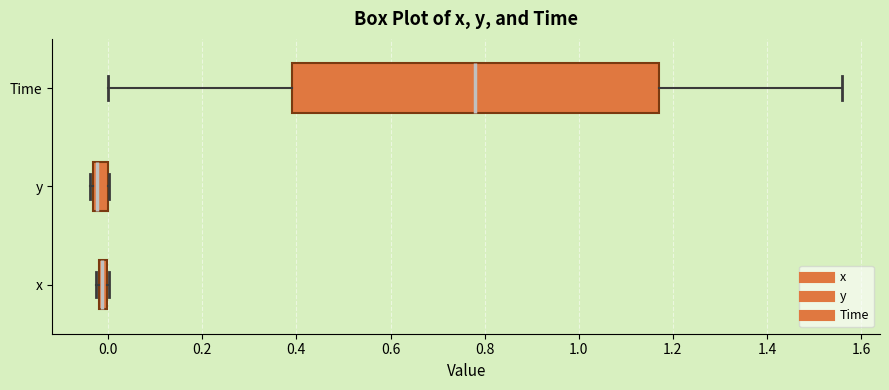

Where does the median line of the box for y sit on the x-axis? The values are not printed on the chart, so give them approximately, as read against the axis.

-0.02